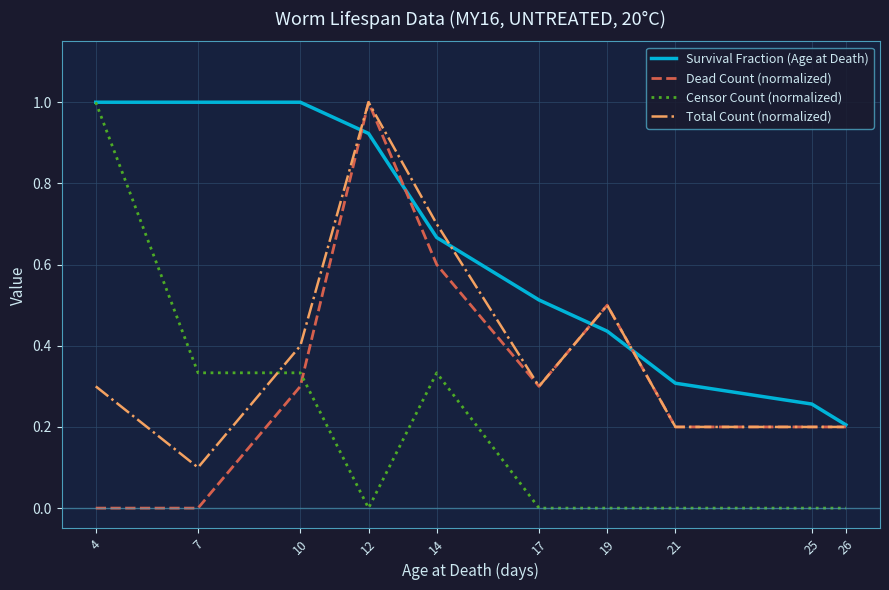

Which series has the largest total across all categories?

Survival Fraction (Age at Death)